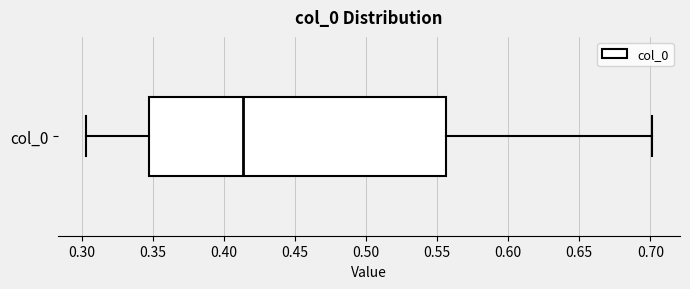

Transcribe this box plot: give where the median line is, the range the box spans, and where the two whiskers end, as read against the x-axis. The values are not printed on the chart, so give them approximately, as read against the axis.

median 0.415, box 0.345 to 0.555, whiskers 0.305 to 0.700